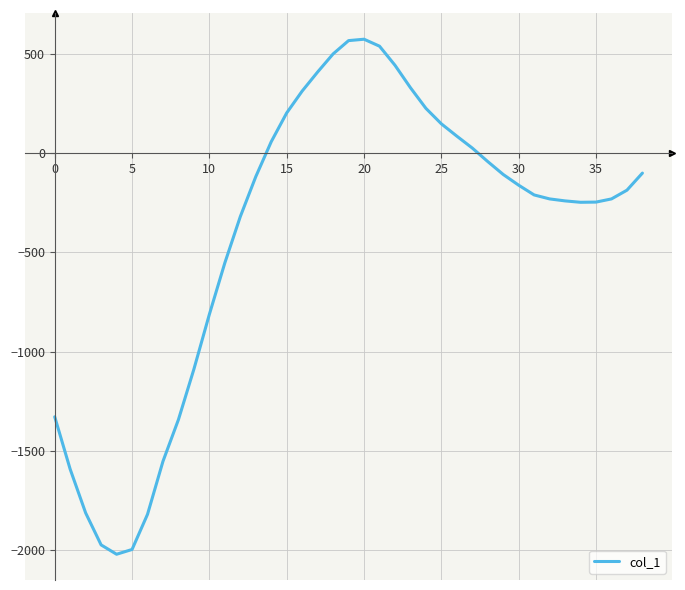

What is the smallest value displayed?

-2020